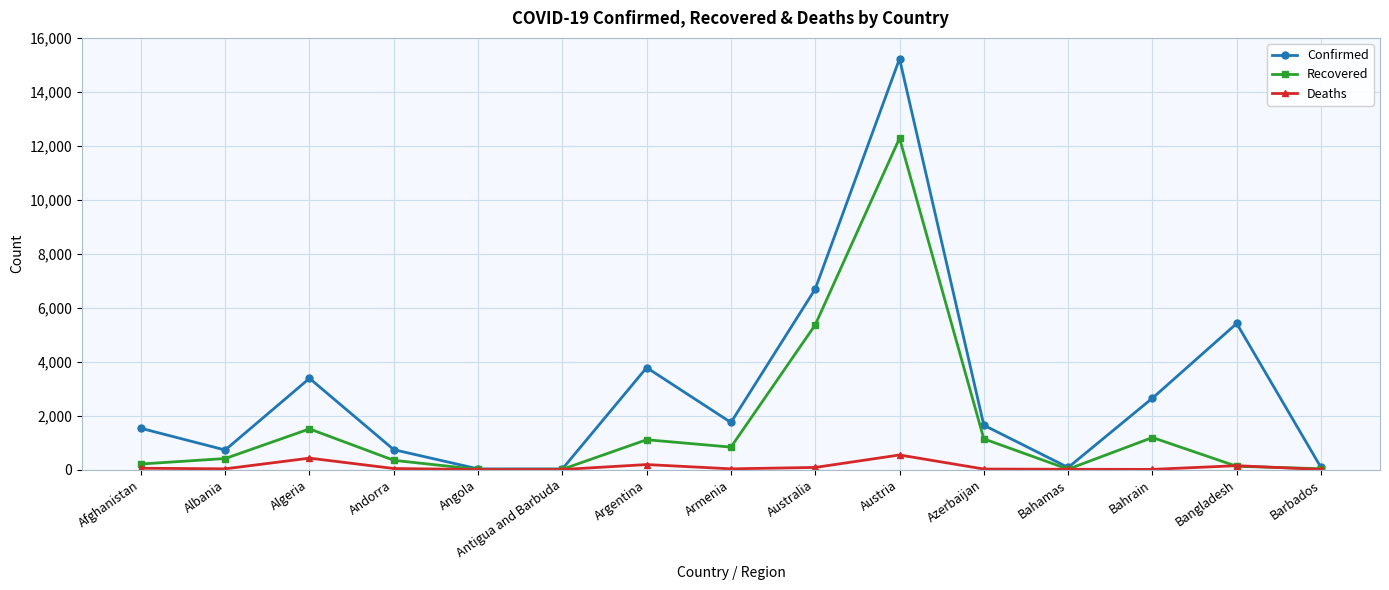

What is the label of the 13th point from the left?

Bahrain